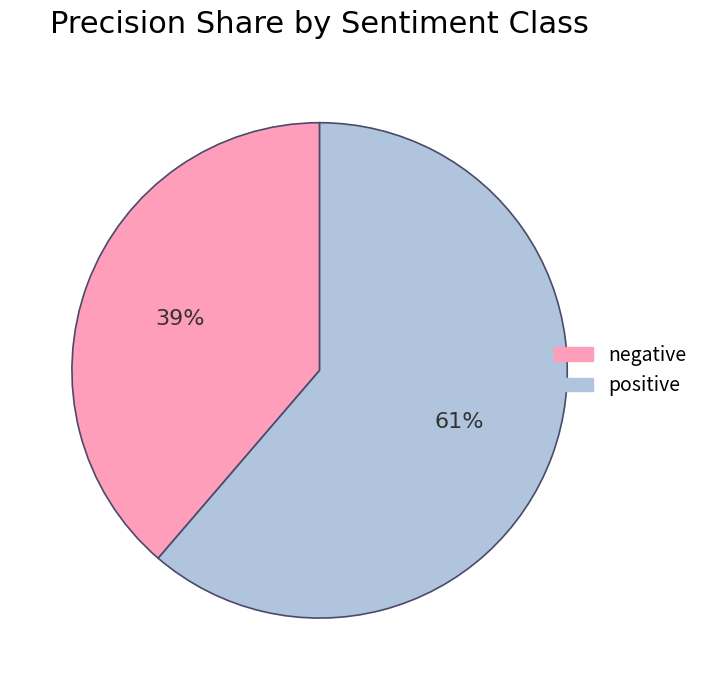

Is the sum of positive and negative greater than half?

Yes